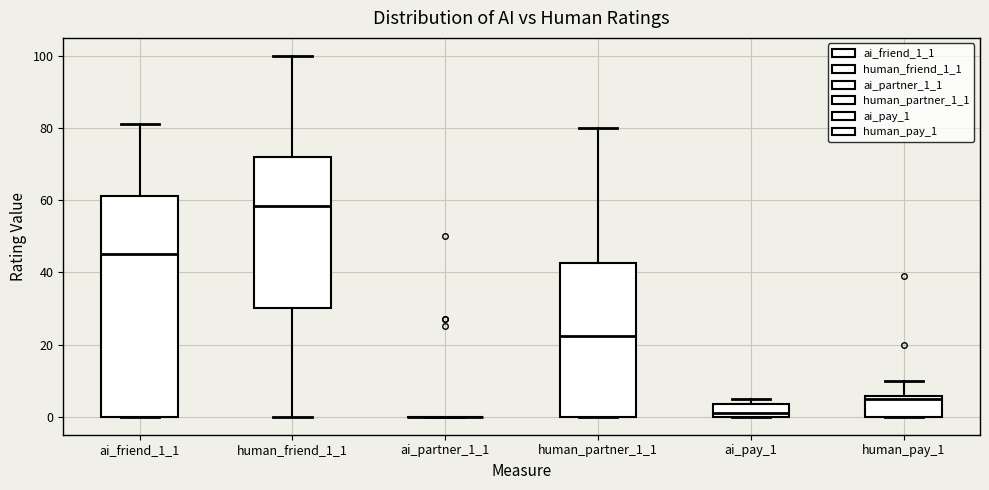

Reading left to right, transcribe this box plot: for each box, give where its median line is, the range the box spans, and where its two whiskers end, as read against the y-axis. The values are not printed on the chart, so give them approximately, as read against the axis.

ai_friend_1_1: median 46, box 0 to 62, whiskers 0 to 82
human_friend_1_1: median 58, box 30 to 72, whiskers 0 to 100
ai_partner_1_1: box collapsed to a line at 0, whiskers 0 to 0
human_partner_1_1: median 22, box 0 to 42, whiskers 0 to 80
ai_pay_1: median 2, box 0 to 4, whiskers 0 to 6
human_pay_1: median 6 (just below the box's upper edge), box 0 to 6, whiskers 0 to 10